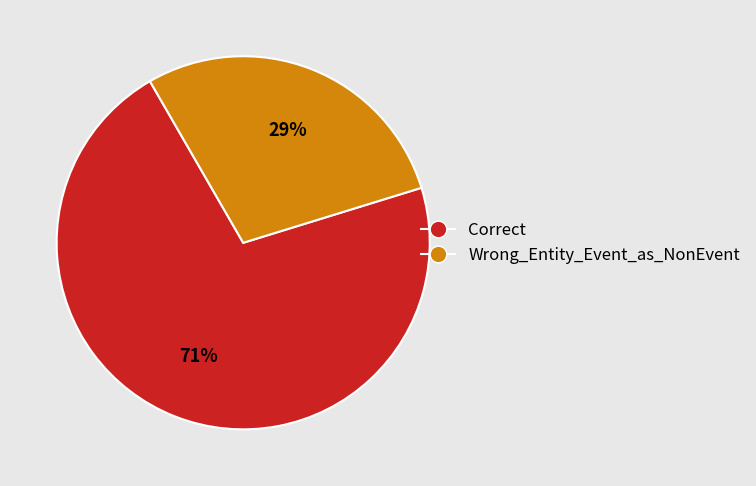

Combined, do Wrong_Entity_Event_as_NonEvent and Correct account for over 50%?

Yes